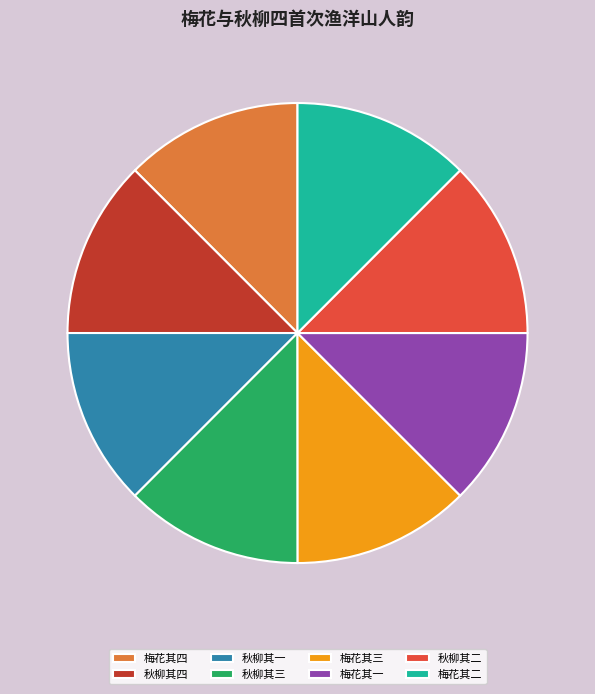

How many slices are in this pie chart?

8